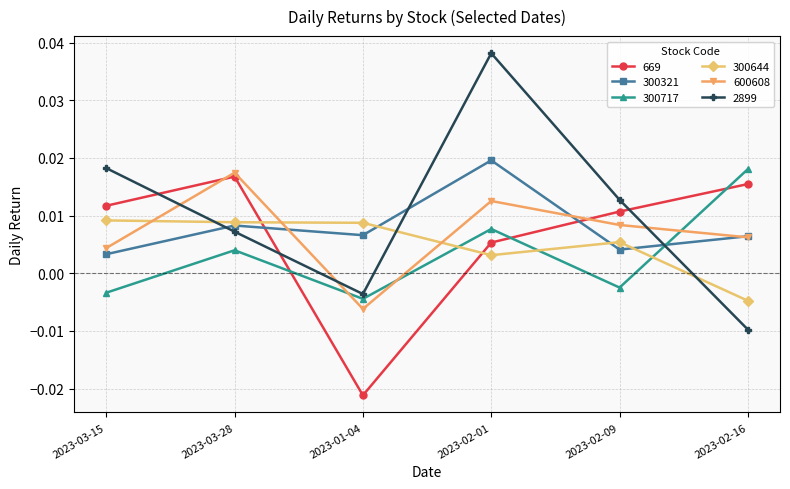

In 300717, how many points are higher than both neighbors (excluding endpoints)?

2